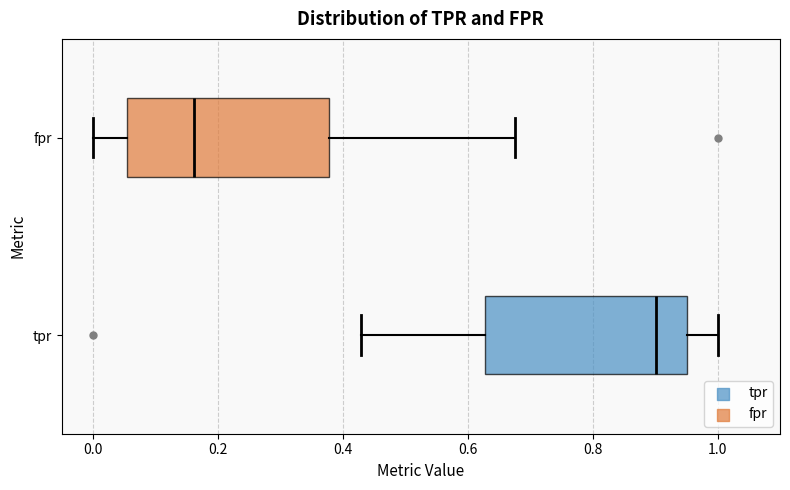

Which box has the furthest to the right median line?

tpr